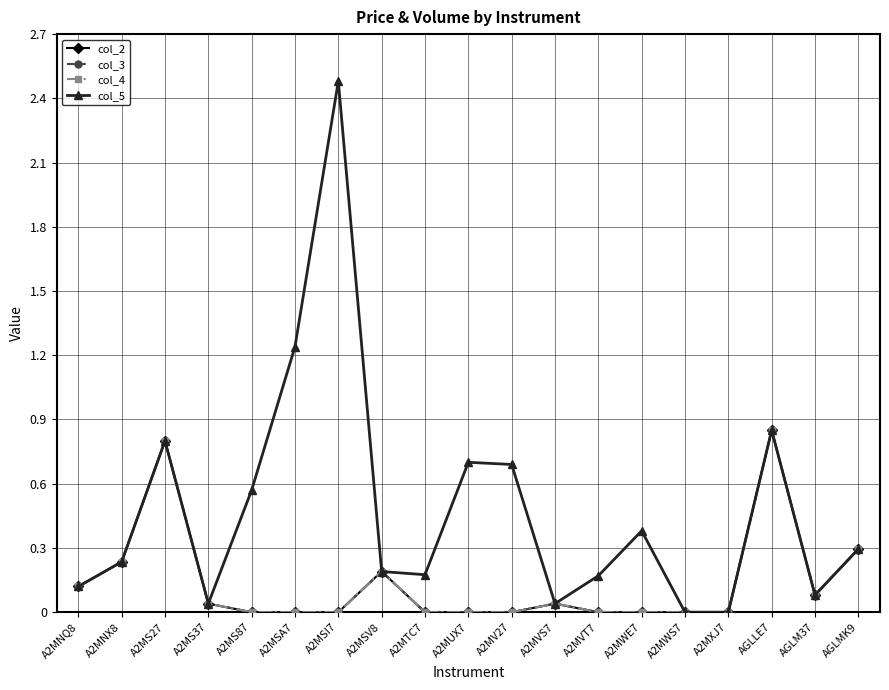

True or false: col_5 has more than 1 interior local peaks.

True